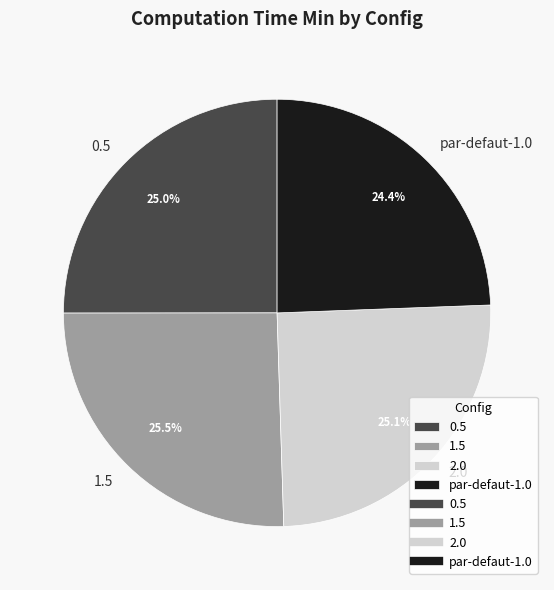

Is it true that 2.0 is 25% of the pie?

True